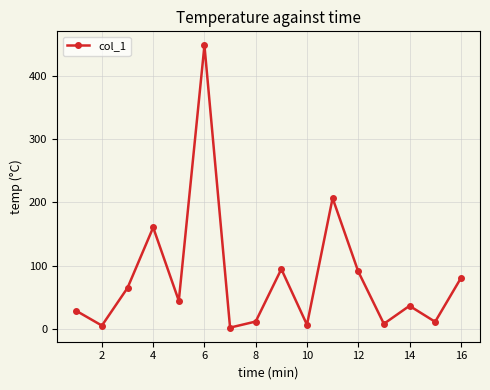

How many values are below 44?

8